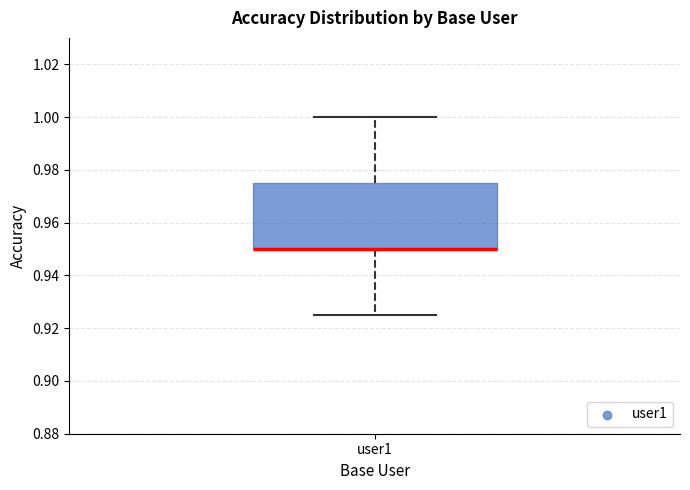

Read this box plot against the y-axis: the position of the median line, the range covered by the box, and the ends of both whiskers. The values are not printed on the chart, so give them approximately, as read against the axis.

median 0.950 (drawn on the box's lower edge), box 0.950 to 0.976, whiskers 0.926 to 1.000